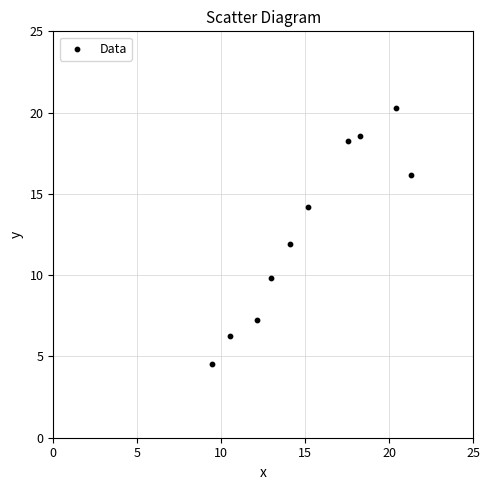

What is the range of Y values (max minus min)?

15.8